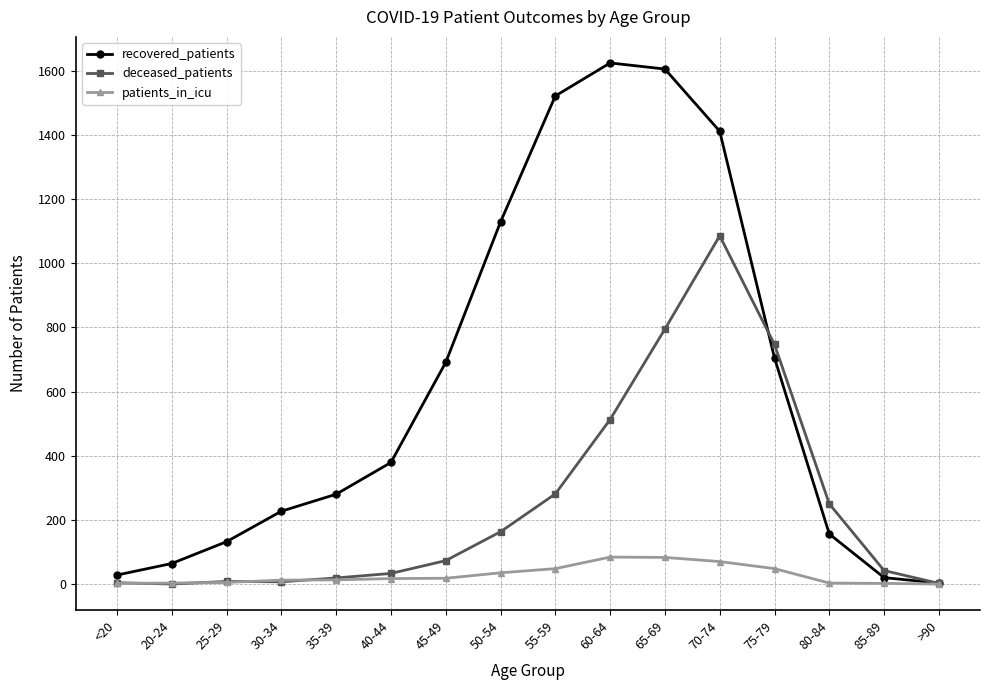

Which series has the largest total across all categories?

recovered_patients